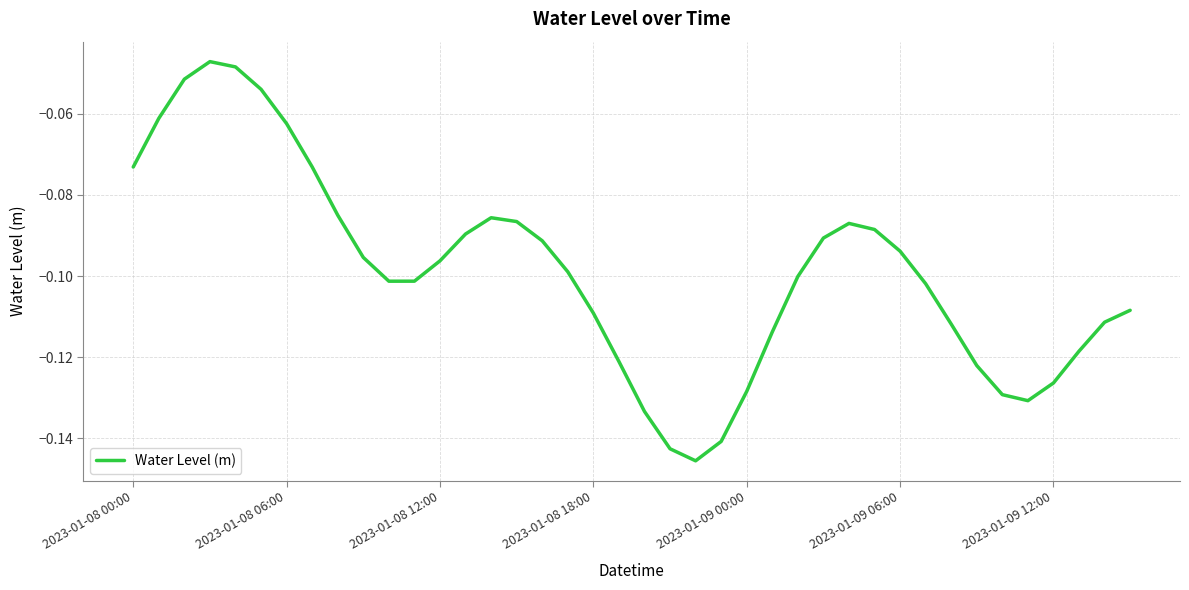

Does the chart display data point markers on the line(s)?

No